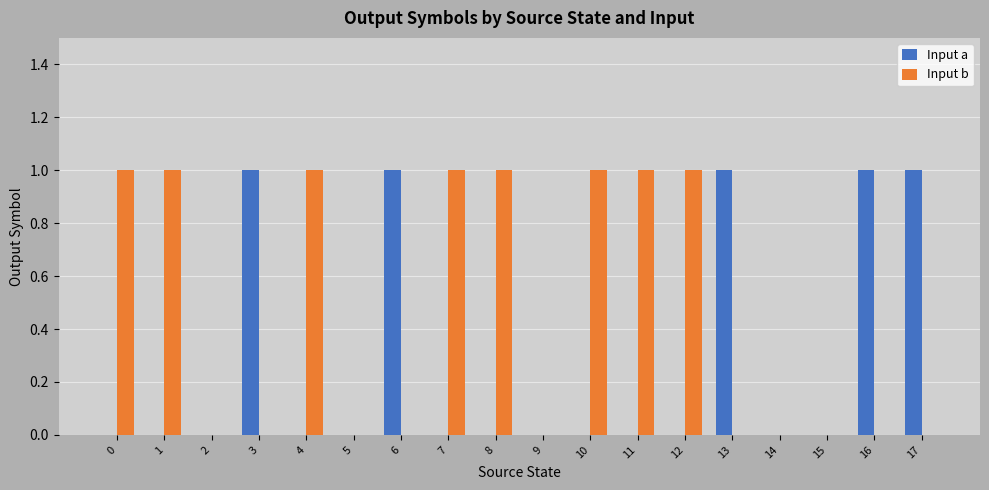

How many groups of bars are there?

18